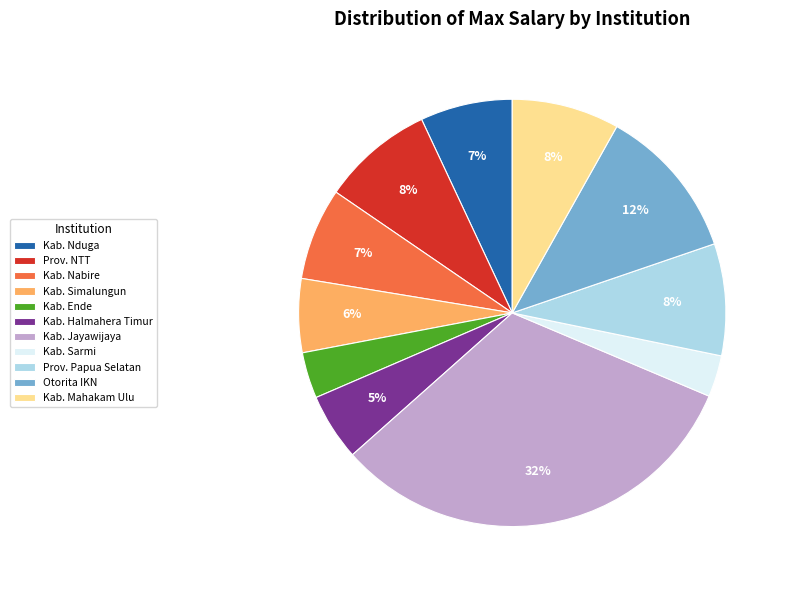

True or false: Kab. Sarmi accounts for 3% of the total.

True